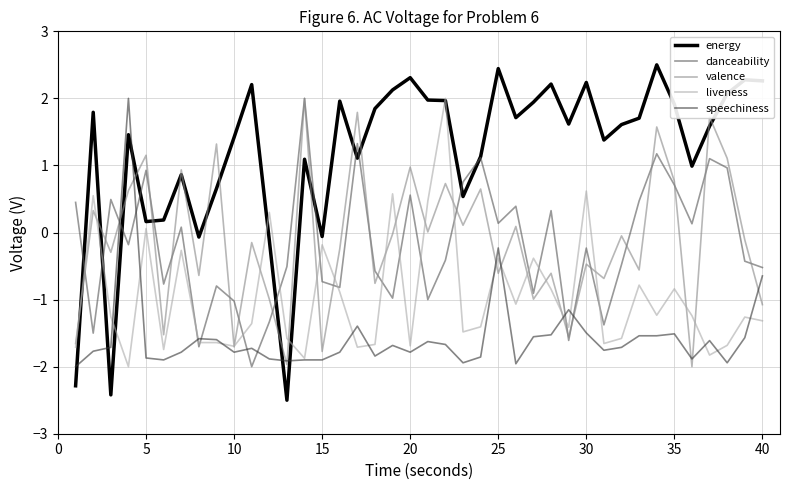

True or false: energy and speechiness cross at least once.

True